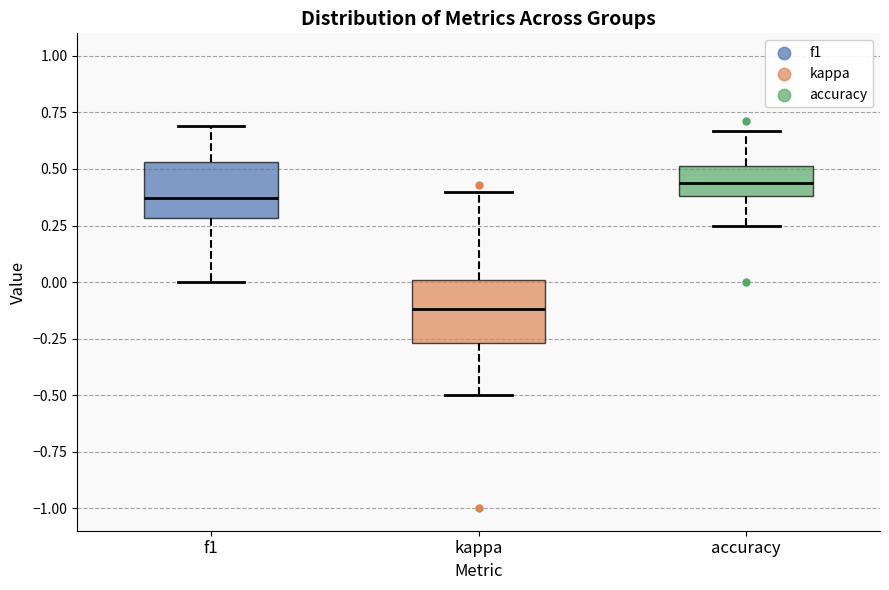

Reading left to right, transcribe this box plot: for each box, give where its median line is, the range the box spans, and where its two whiskers end, as read against the y-axis. The values are not printed on the chart, so give them approximately, as read against the axis.

f1: median 0.35, box 0.30 to 0.55, whiskers 0.00 to 0.70
kappa: median -0.10, box -0.25 to 0.00, whiskers -0.50 to 0.40
accuracy: median 0.45, box 0.40 to 0.50, whiskers 0.25 to 0.65